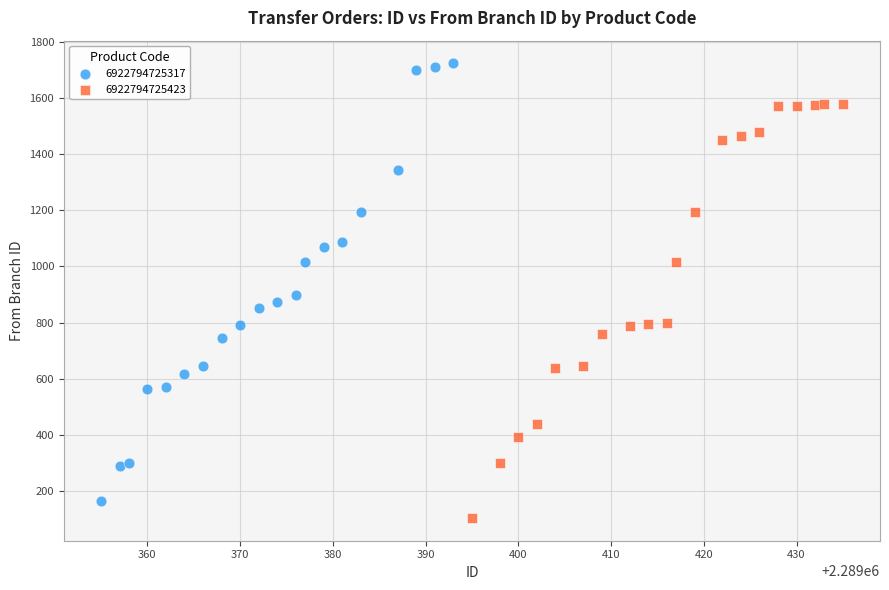

Which series has the largest Y range (max minus min)?

6922794725317